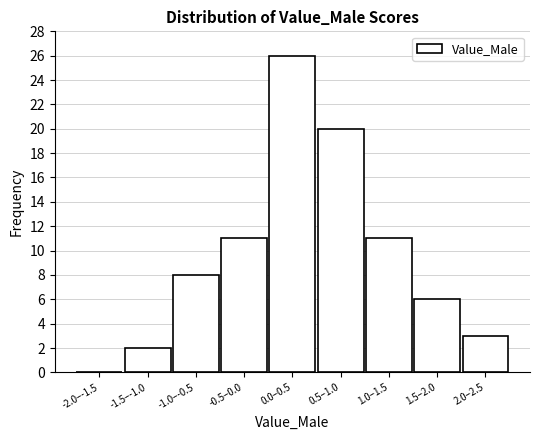

Reading left to right, extract all data points from this chart.

-2.0–-1.5=0	-1.5–-1.0=2	-1.0–-0.5=8	-0.5–0.0=11	0.0–0.5=26	0.5–1.0=20	1.0–1.5=11	1.5–2.0=6	2.0–2.5=3